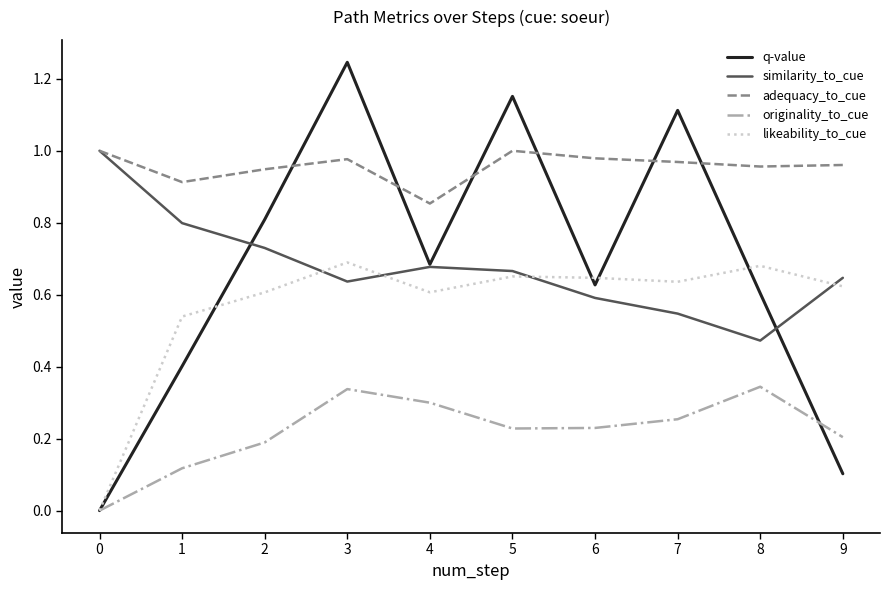

What is the sum of all similarity_to_cue values?

6.8